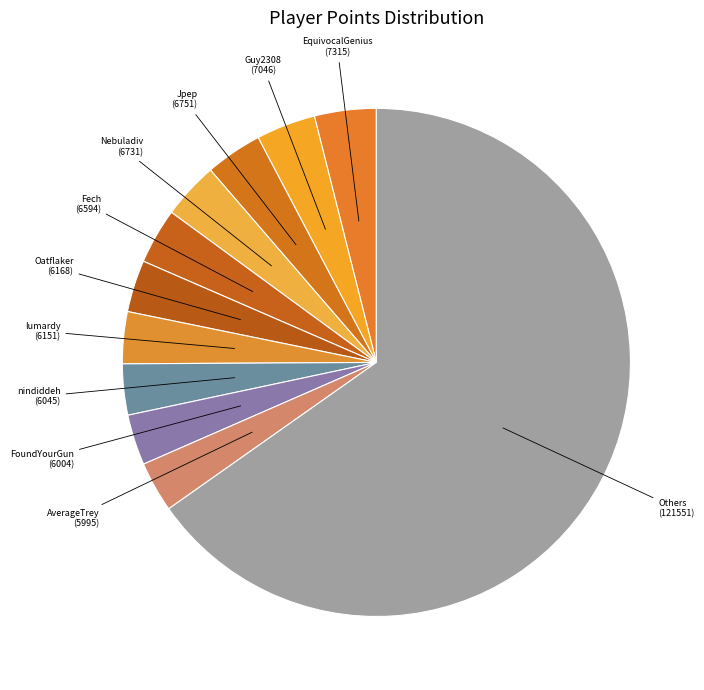

Combined, do Guy2308 and nindiddeh account for over 50%?

No